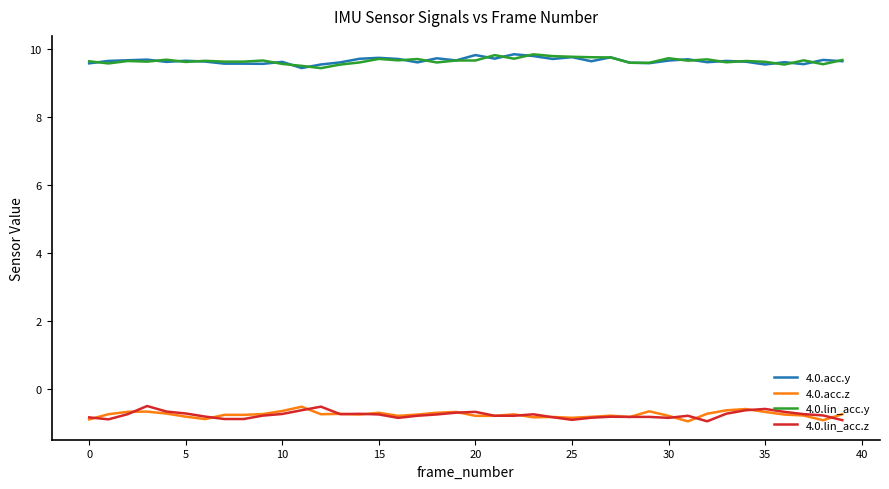

What is the sum of all 4.0.acc.z values?

-30.6